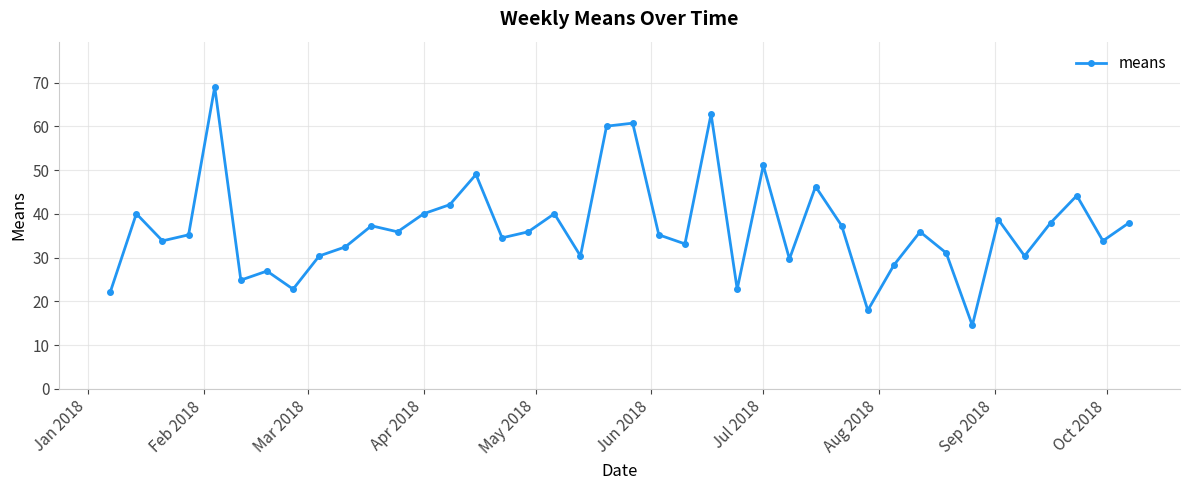

What is the greatest value displayed?

69.0